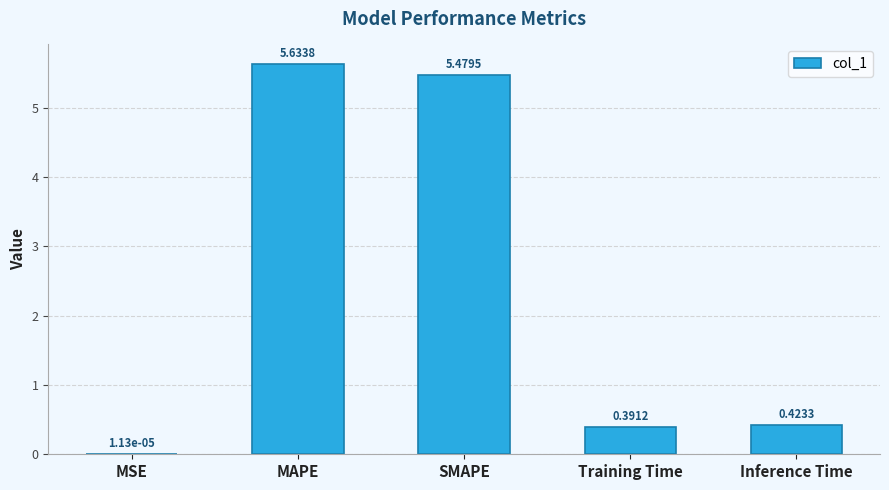

Is it true that the value at MAPE is 8.4?

False